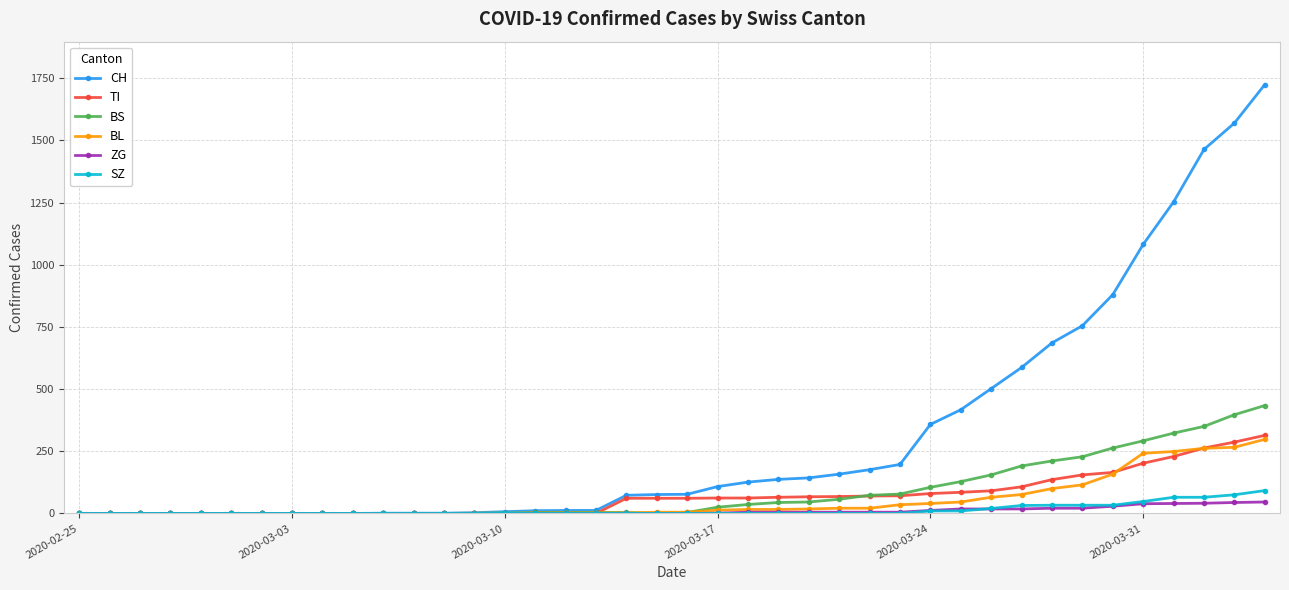

What is the greatest value displayed?

1725